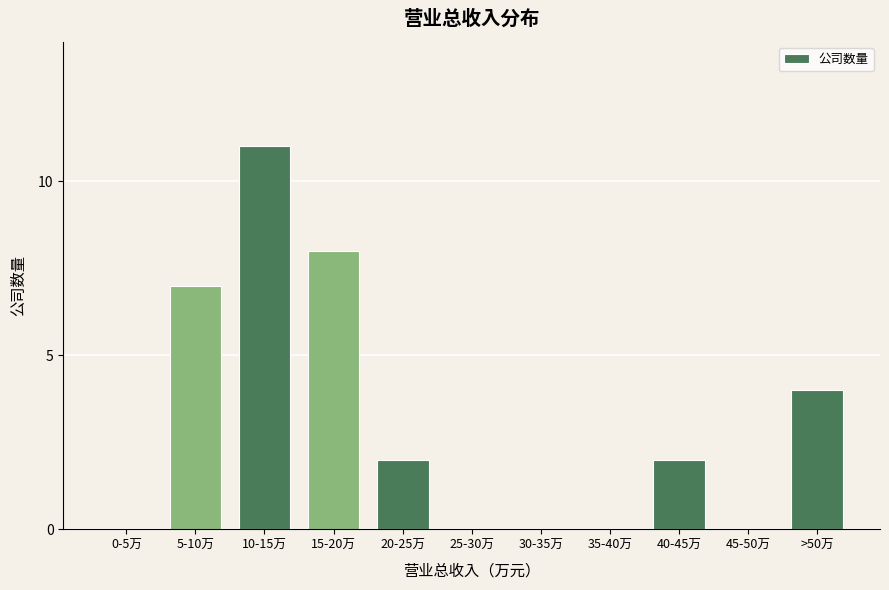

Reading left to right, transcribe all the data shown in this chart.

0-5万=0	5-10万=7	10-15万=11	15-20万=8	20-25万=2	25-30万=0	30-35万=0	35-40万=0	40-45万=2	45-50万=0	>50万=4